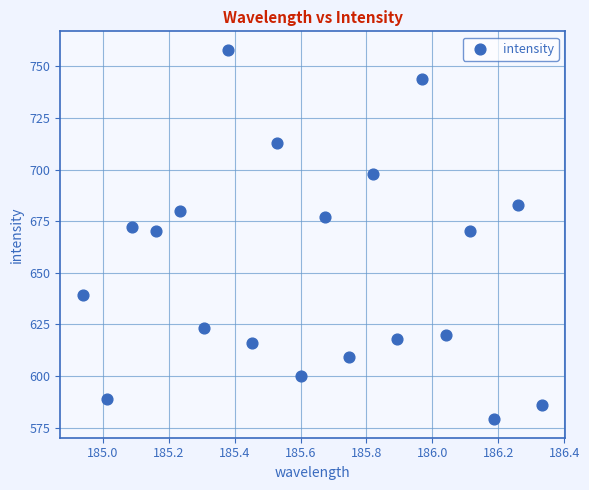

Count the number of points in this scatter plot.

20